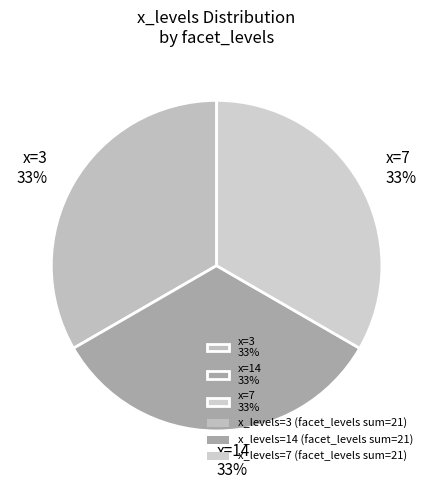

What percentage is the x=7 33% slice, to the nearest percent?

33%